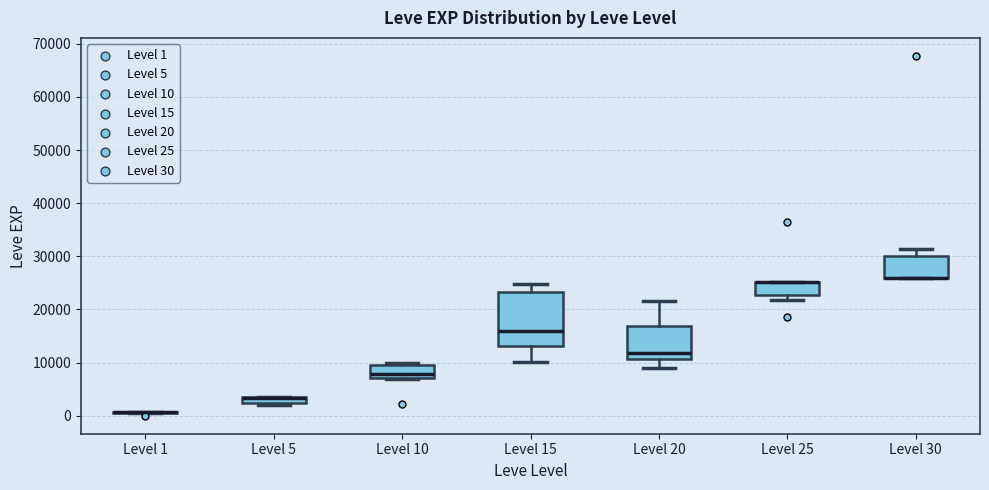

Comparing the boxes themselves (not the whiskers), which one is the tallest?

Level 15